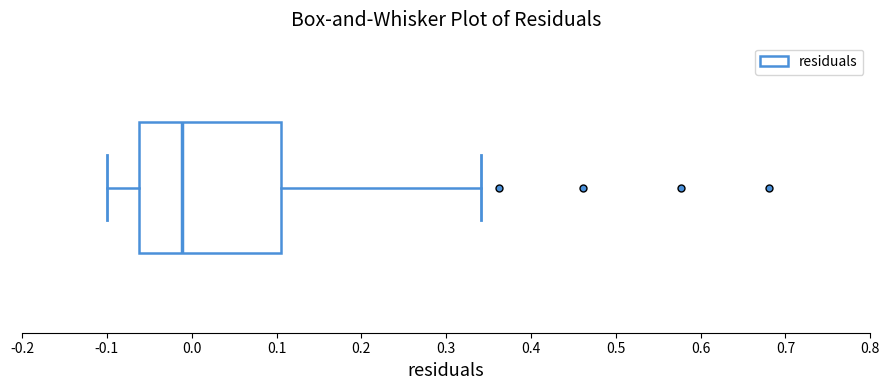

Where does the median line of the box sit on the x-axis? The values are not printed on the chart, so give them approximately, as read against the axis.

-0.01